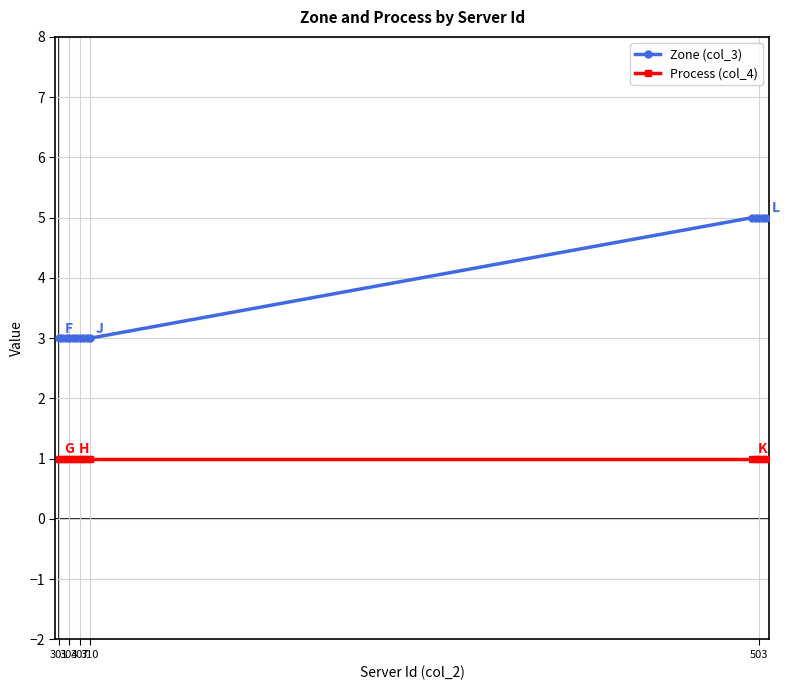

Which series has the largest total across all categories?

Zone (col_3)